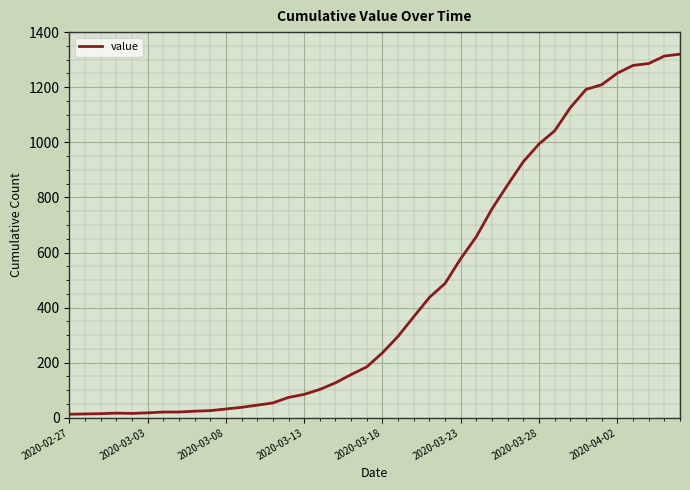

How many lines are shown in the chart?

1